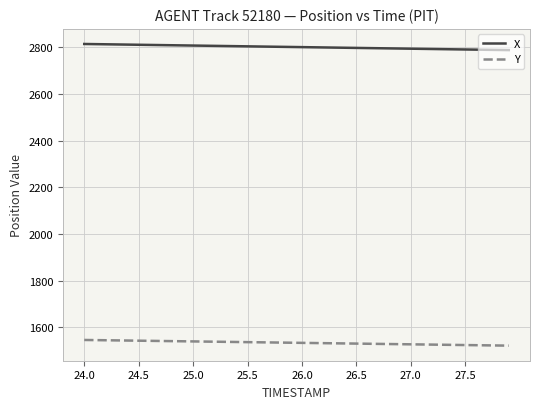

True or false: X and Y intersect in this chart.

False